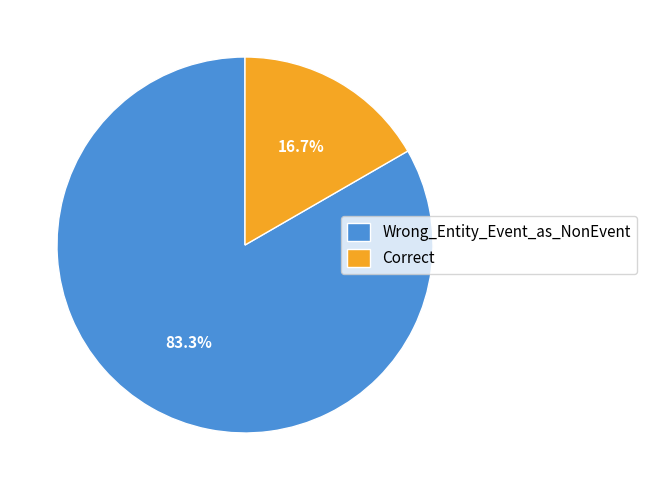

Rank the categories by value from lowest to highest.

Correct, Wrong_Entity_Event_as_NonEvent